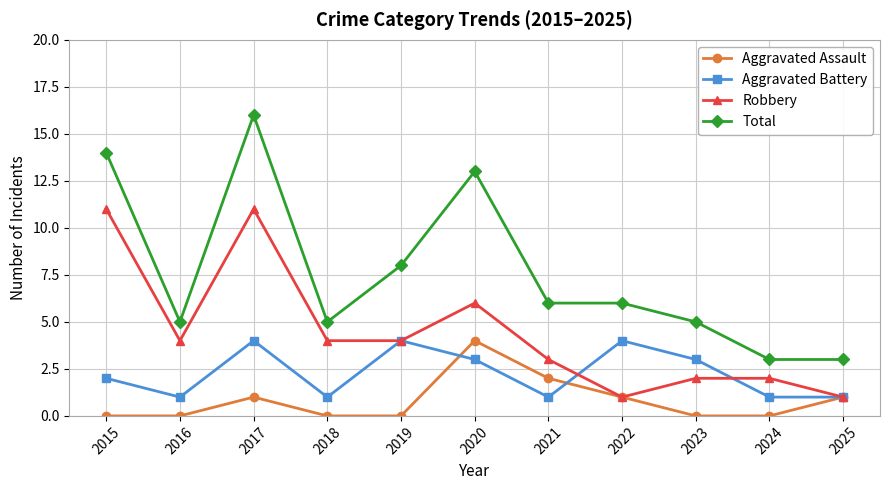

True or false: Total has more than 0 interior local peaks.

True